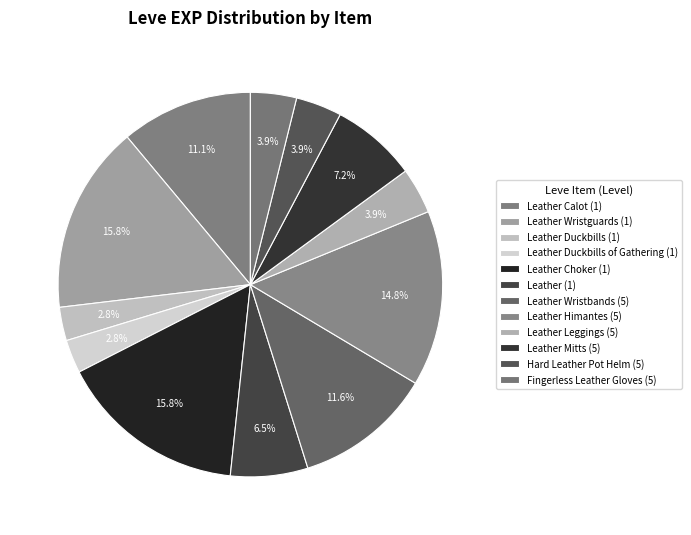

How many segments does this pie chart have?

12